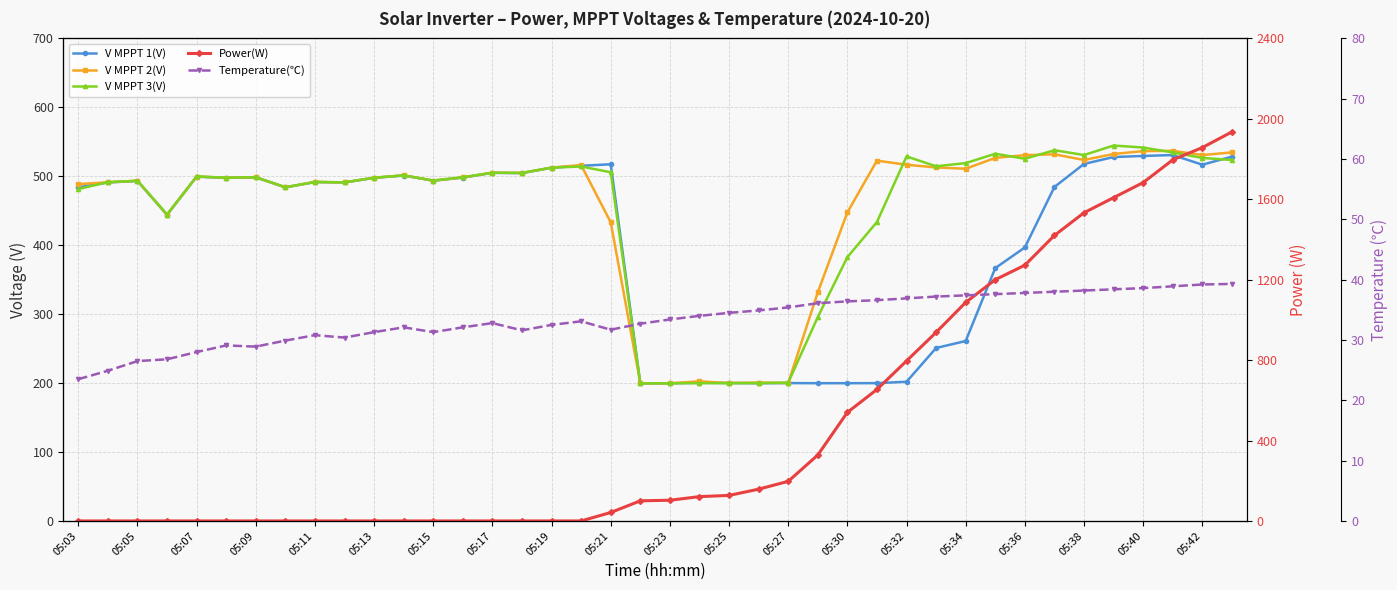

Which series changed the most between 05:11 and 05:13?

V MPPT 1(V)